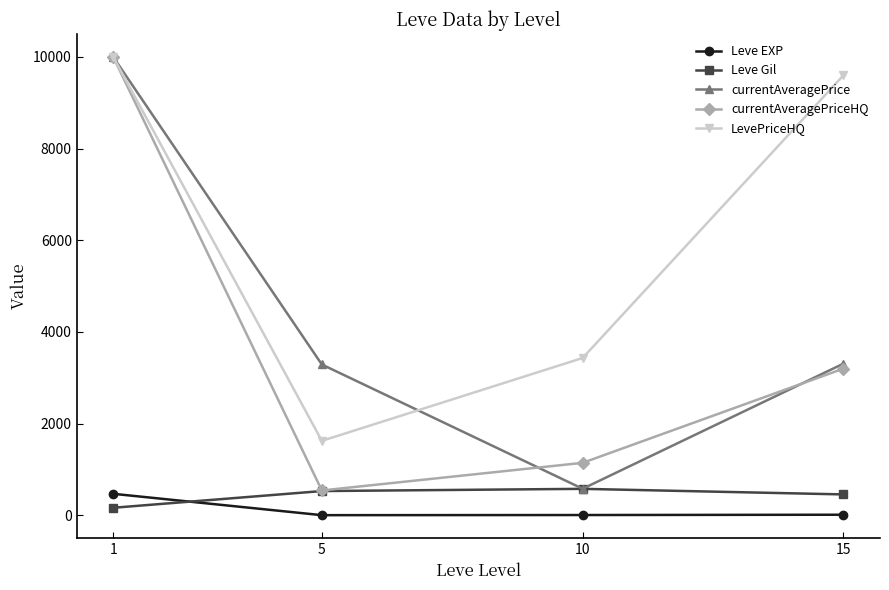

What is the value of the Leve EXP point at the 2nd from the left?

2.3